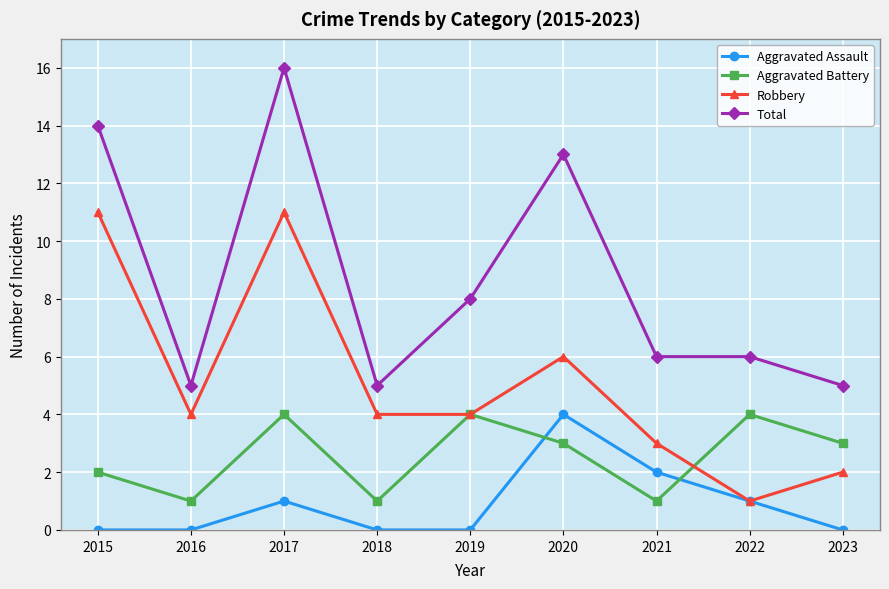

How many interior local peaks does the Robbery series have?

2